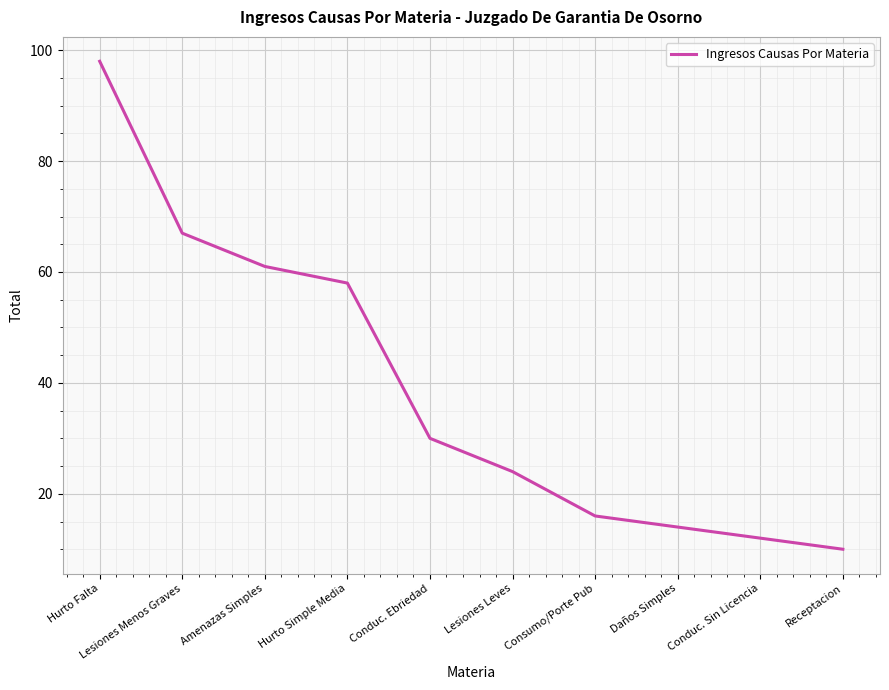

What is the greatest value displayed?

98